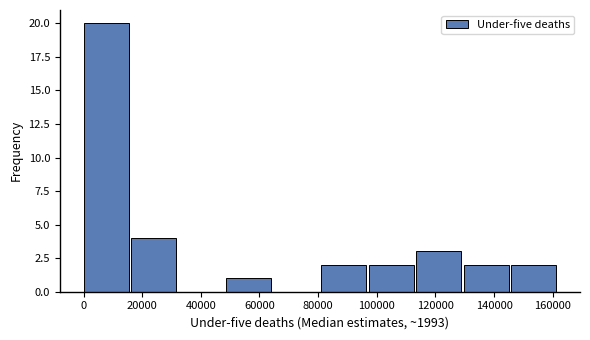

Over which range of the x-axis is the bar tallest?

0 to 16000